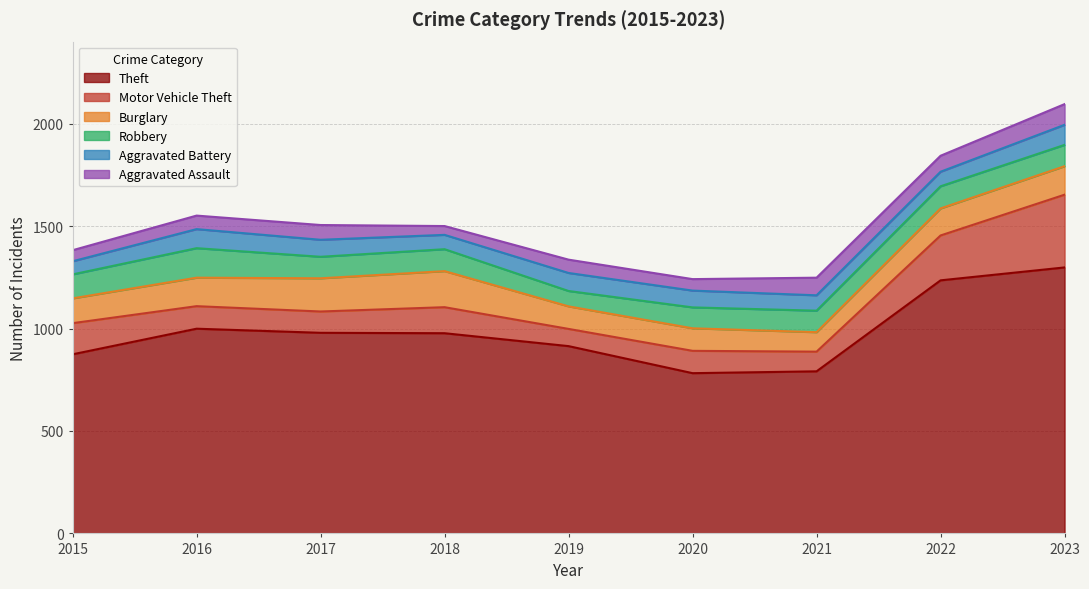

Reading left to right, extract all data points from this chart.

Theft: 874	999	979	977	914	782	791	1235	1298
Motor Vehicle Theft: 152	110	104	127	84	109	96	219	355
Burglary: 121	139	162	176	110	110	95	132	139
Robbery: 117	144	105	107	75	102	105	108	104
Aggravated Battery: 64	93	83	70	88	82	75	71	98
Aggravated Assault: 54	66	72	43	65	56	86	78	101